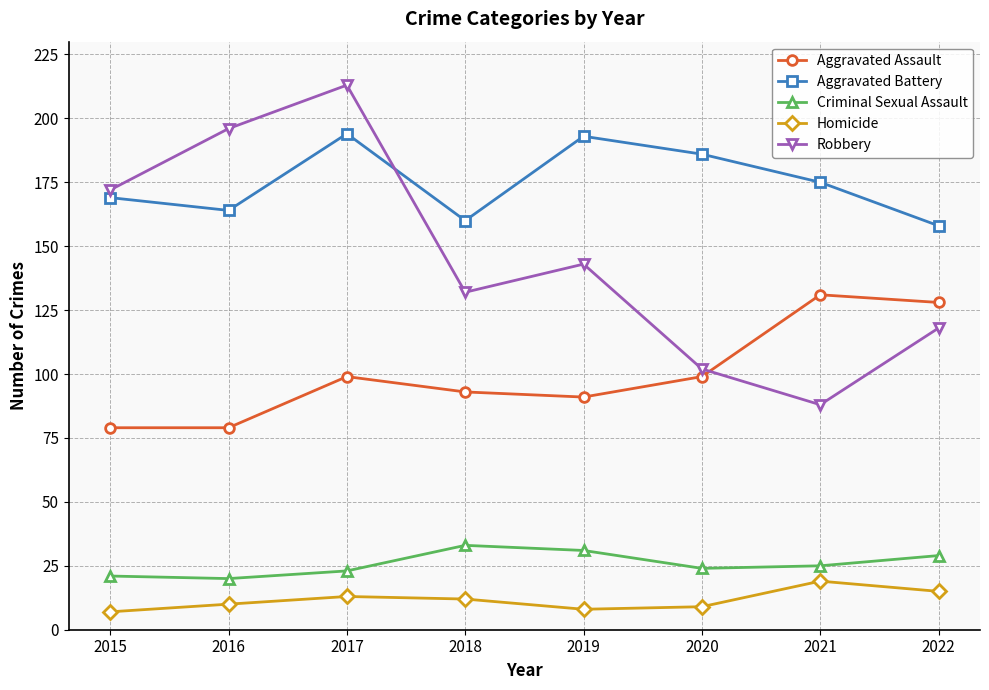

At how many categories does at least one series exceed 12?

8